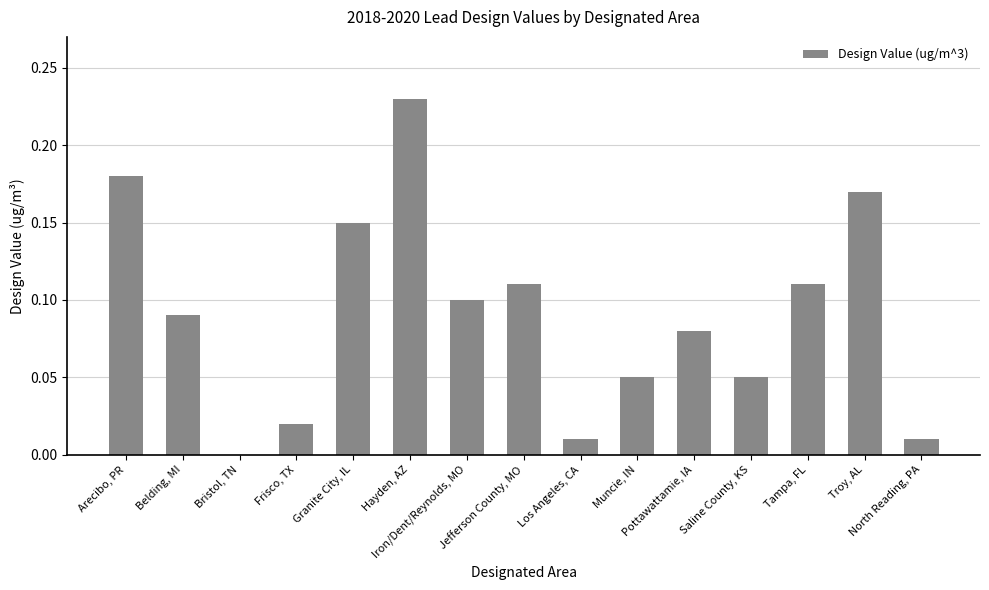

What is the sum of all values?

1.4